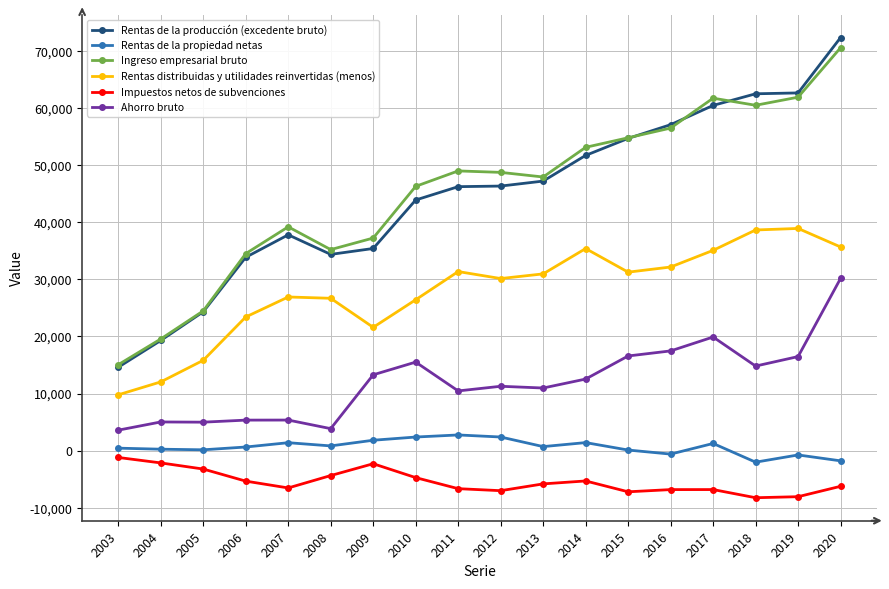

What is the spread (max minus min) of values at 2018?

70743